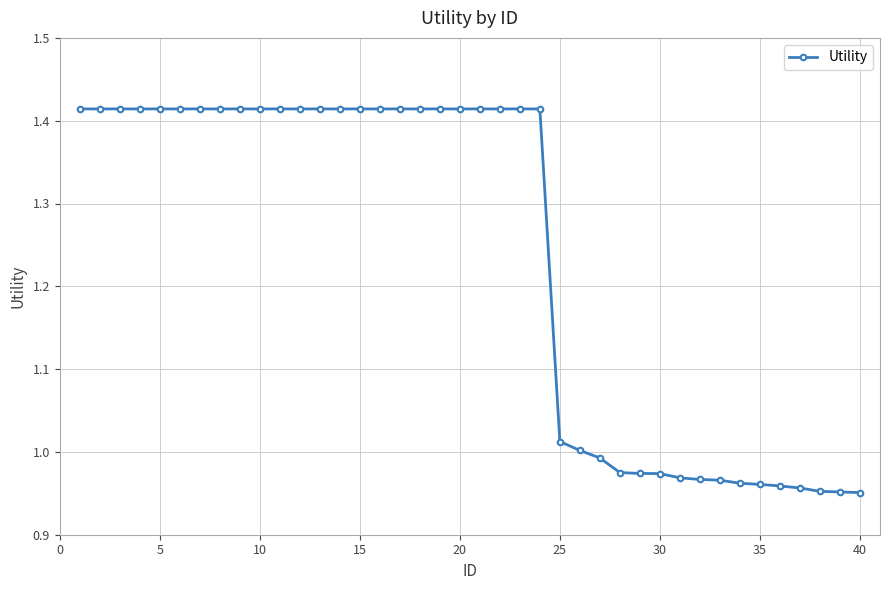

What is the average value?

1.2